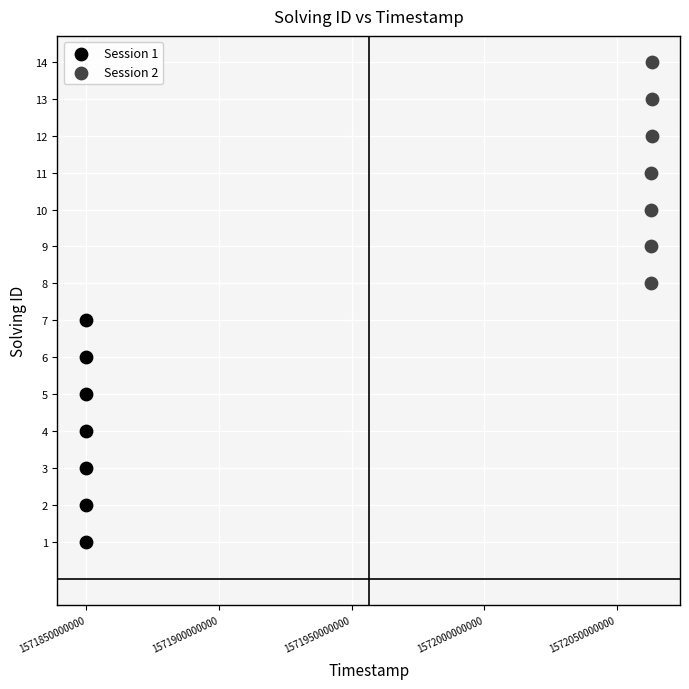

What are all the series names shown in the legend?

Session 1, Session 2